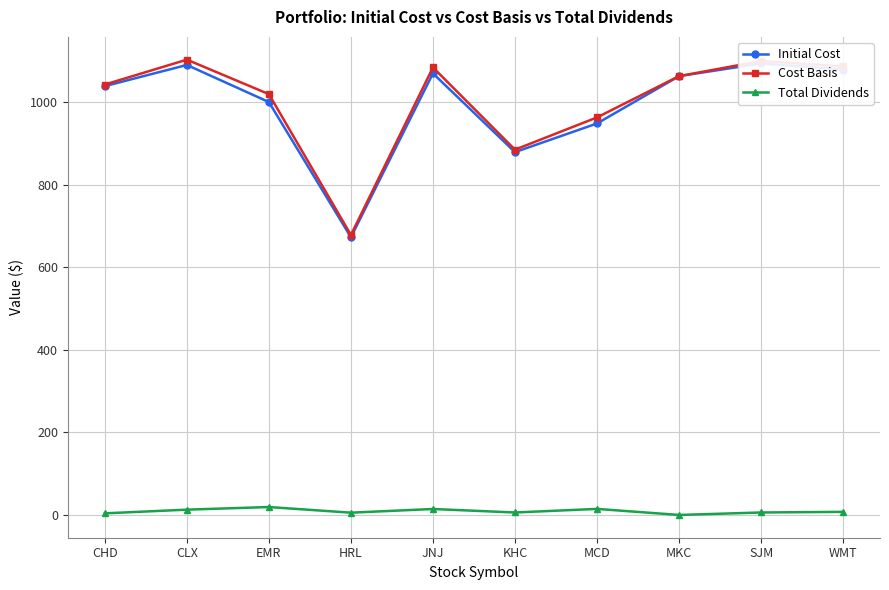

How many data points in Initial Cost are above 1062?

5